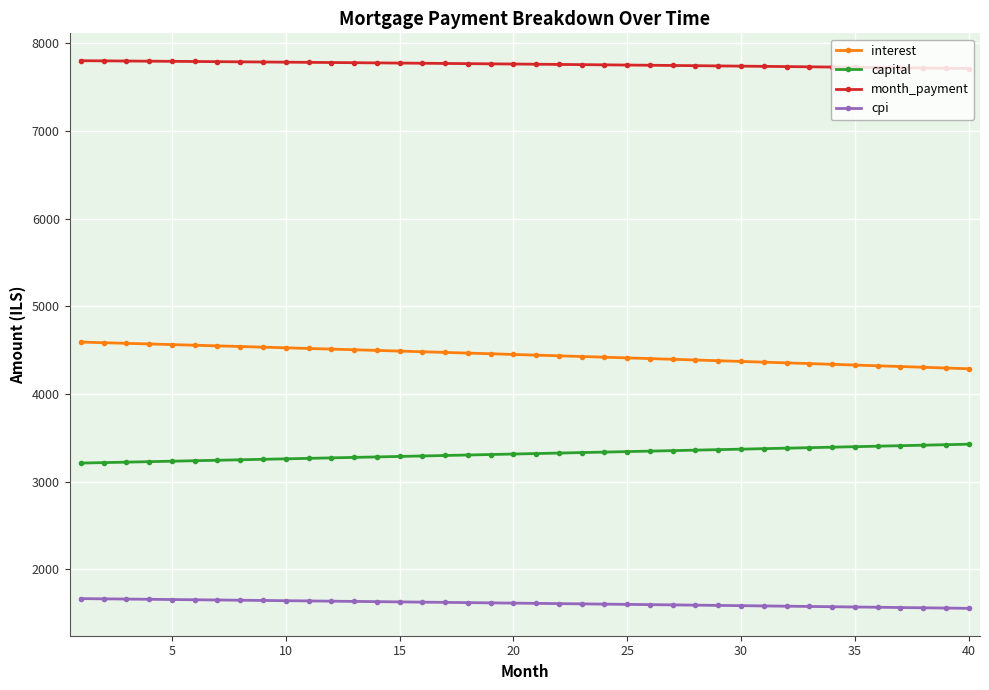

What is the difference between the second highest and second lowest values in the interest series?

288.7